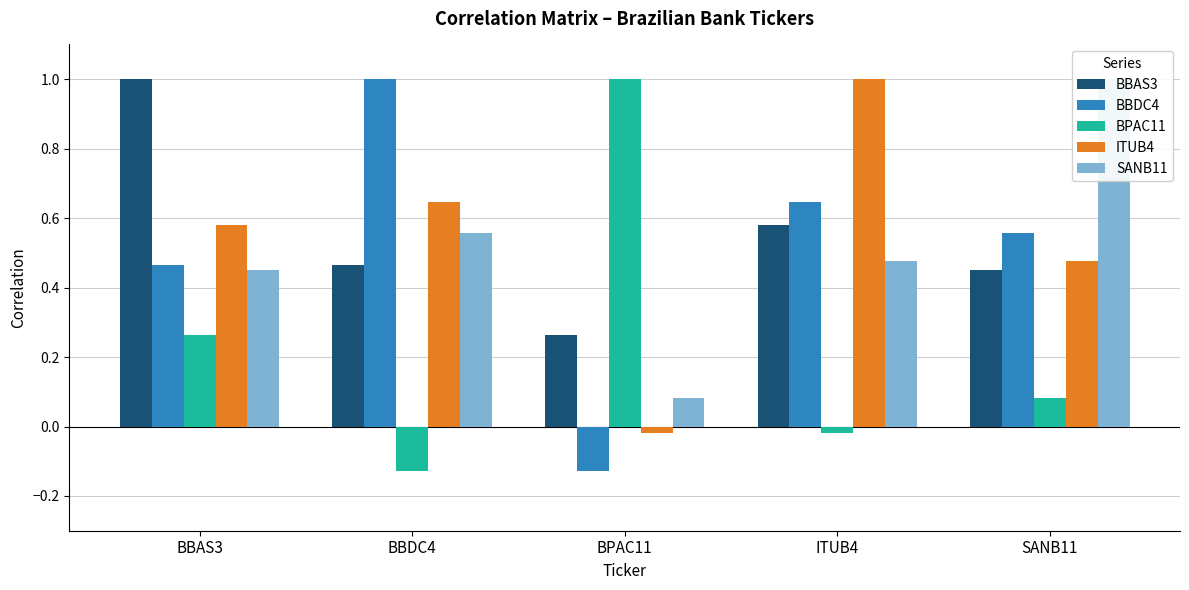

Between BPAC11 and BBAS3, which is larger?

BBAS3